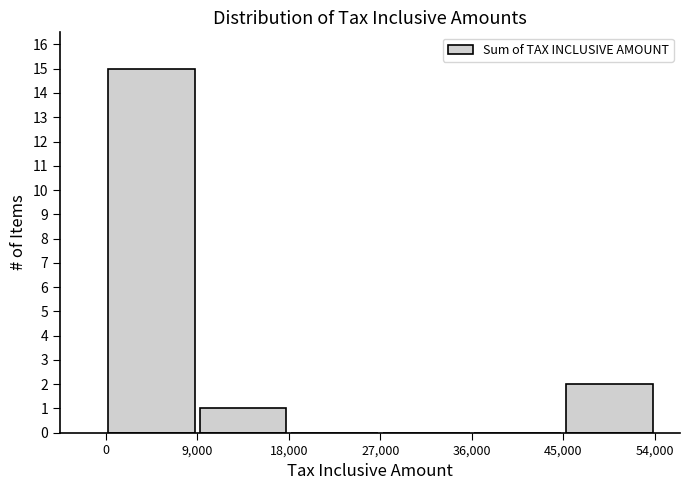

Over which range of the x-axis is the bar tallest?

0 to 9,000